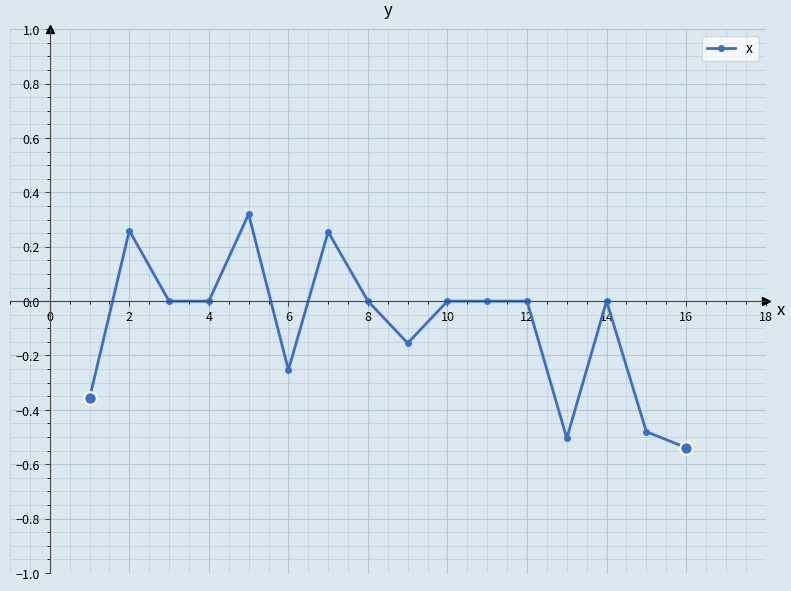

What is the difference between the maximum and minimum values?

0.9